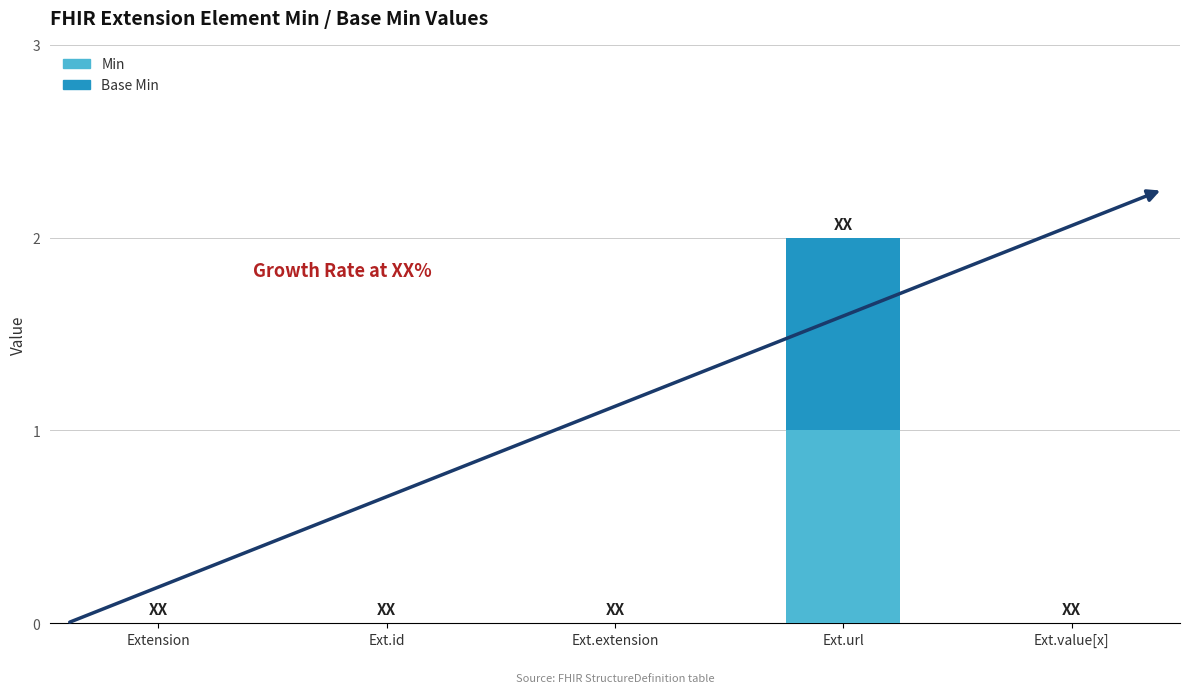

At which label does Min reach its peak?

Ext.url